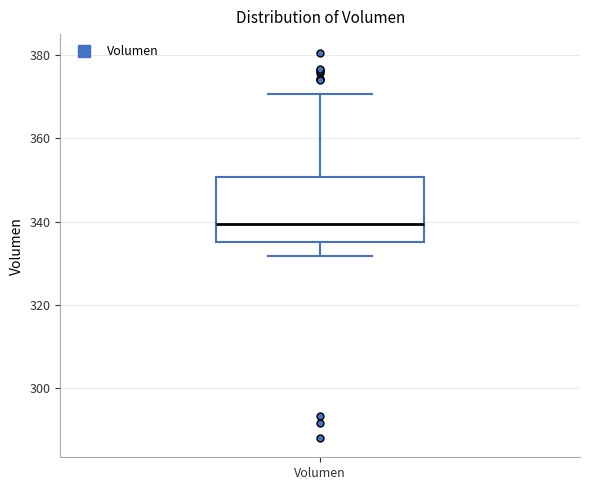

Read this box plot against the y-axis: the position of the median line, the range covered by the box, and the ends of both whiskers. The values are not printed on the chart, so give them approximately, as read against the axis.

median 340, box 336 to 350, whiskers 332 to 370